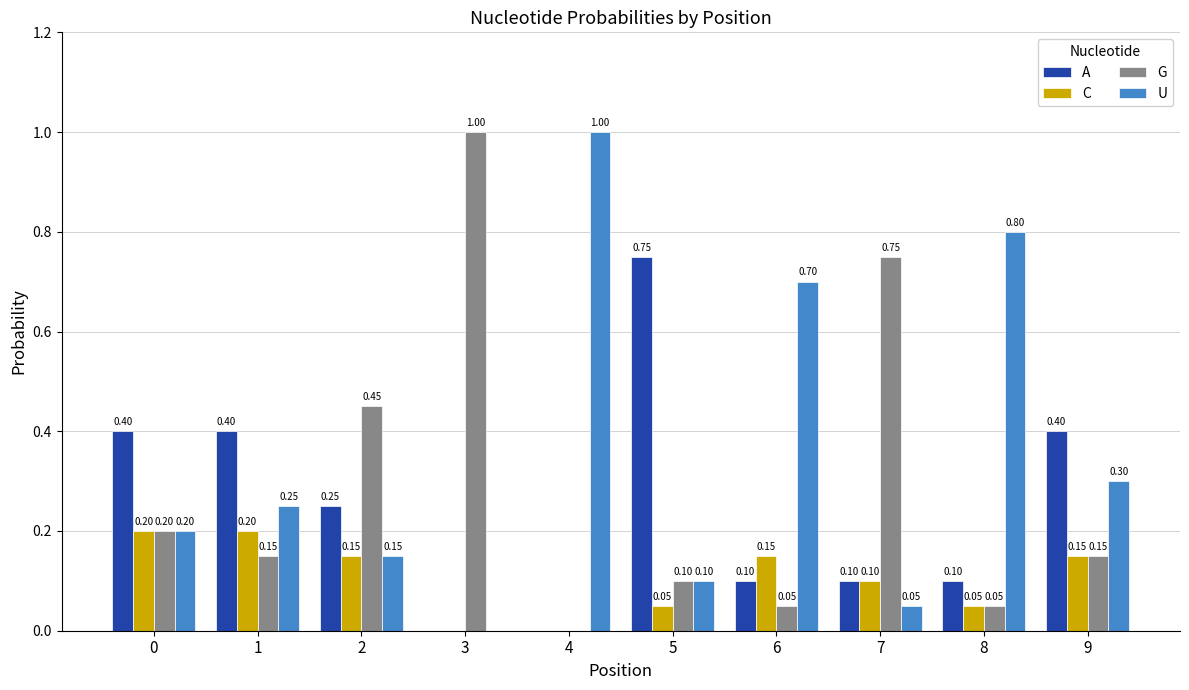

Are the bars horizontal?

No